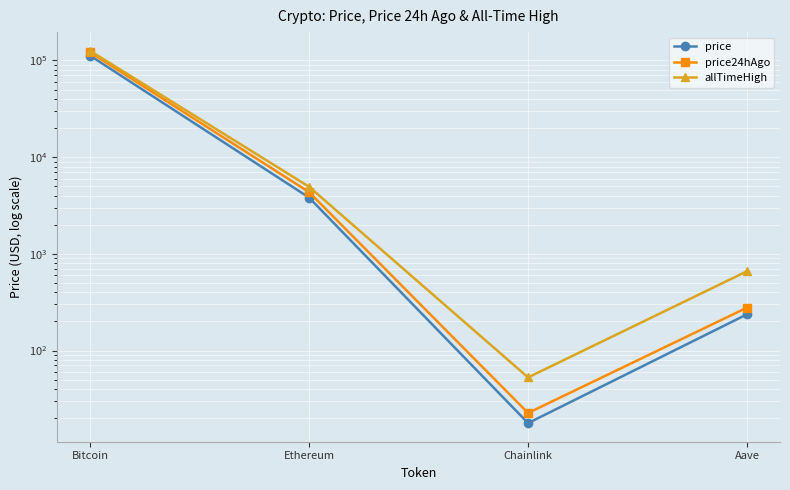

Is the value of price24hAgo at Bitcoin greater than the value of allTimeHigh at Bitcoin?

No